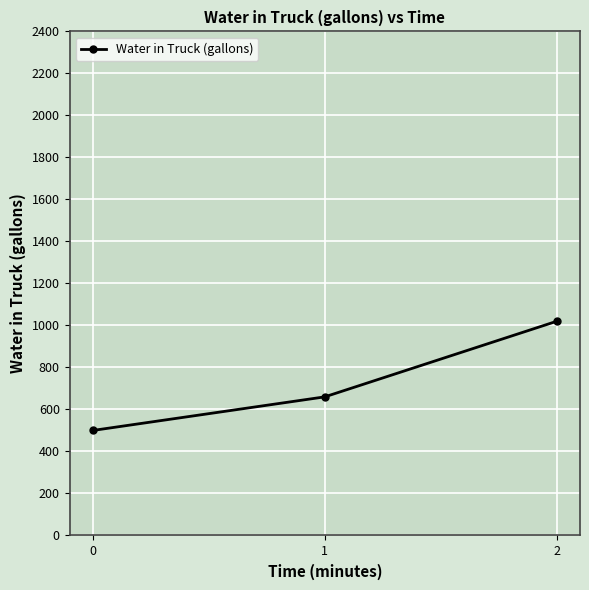

Reading right to left, extract all data points from this chart.

2=1020	1=660	0=500